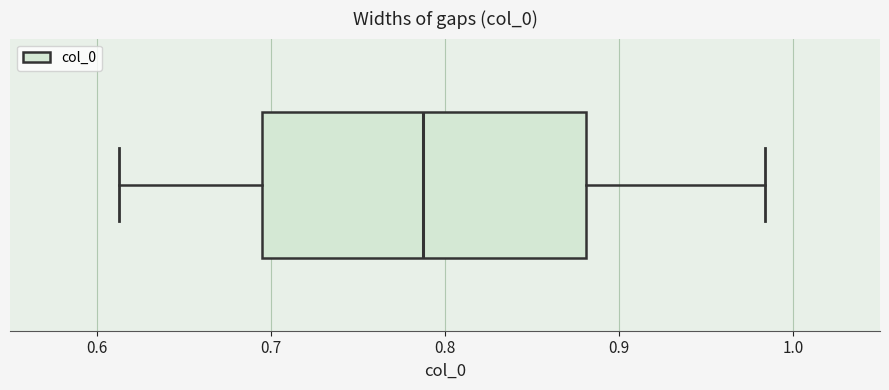

Transcribe this box plot: give where the median line is, the range the box spans, and where the two whiskers end, as read against the x-axis. The values are not printed on the chart, so give them approximately, as read against the axis.

median 0.79, box 0.69 to 0.88, whiskers 0.61 to 0.98